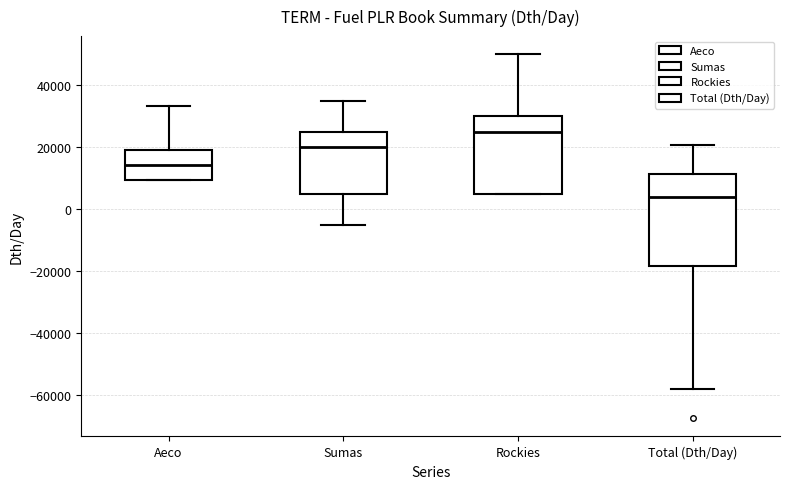

Which box has the lowest median line?

Total (Dth/Day)